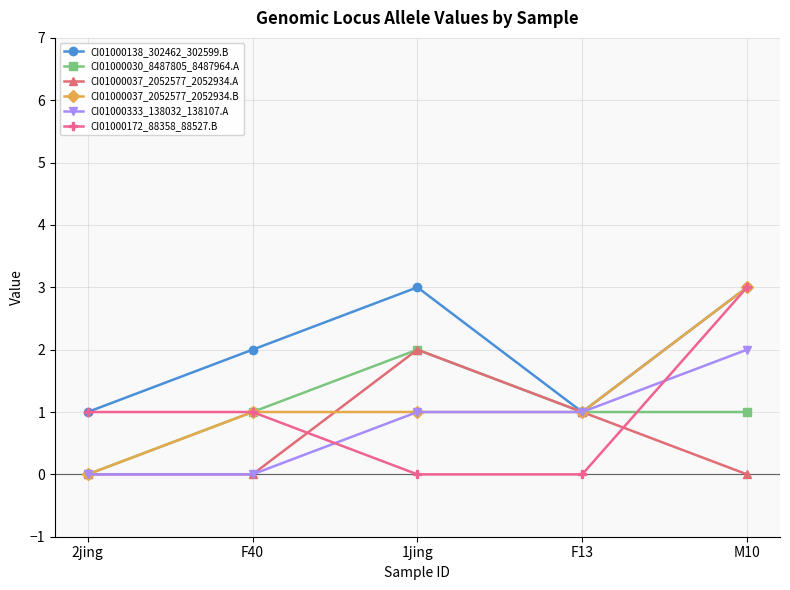

Reading left to right, transcribe all the data shown in this chart.

CI01000138_302462_302599.B: 2jing=1	F40=2	1jing=3	F13=1	M10=3
CI01000030_8487805_8487964.A: 2jing=0	F40=1	1jing=2	F13=1	M10=1
CI01000037_2052577_2052934.A: 2jing=0	F40=0	1jing=2	F13=1	M10=0
CI01000037_2052577_2052934.B: 2jing=0	F40=1	1jing=1	F13=1	M10=3
CI01000333_138032_138107.A: 2jing=0	F40=0	1jing=1	F13=1	M10=2
CI01000172_88358_88527.B: 2jing=1	F40=1	1jing=0	F13=0	M10=3